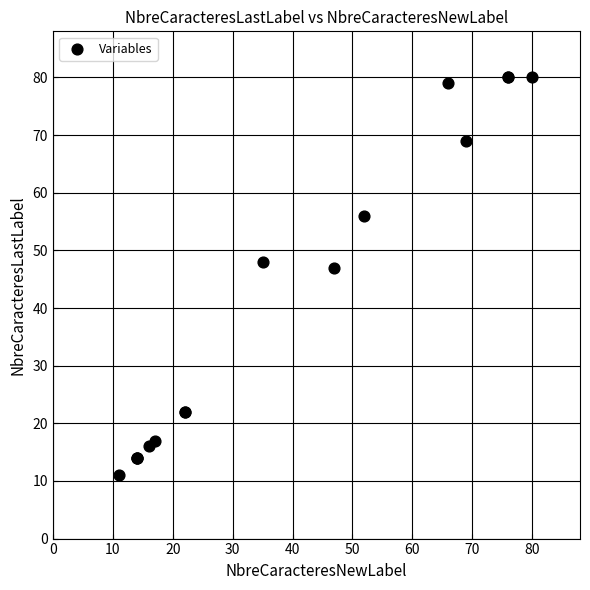

What Y value in the scatter plot is closest to 45?

47